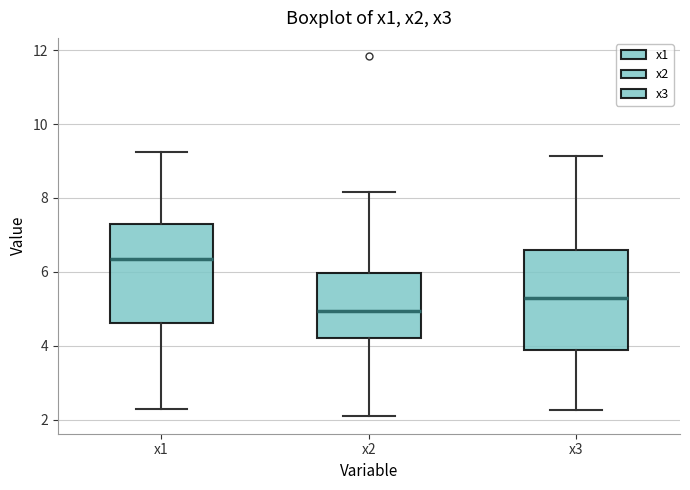

Where does the lower whisker of the box for x1 end on the y-axis? The values are not printed on the chart, so give them approximately, as read against the axis.

2.2